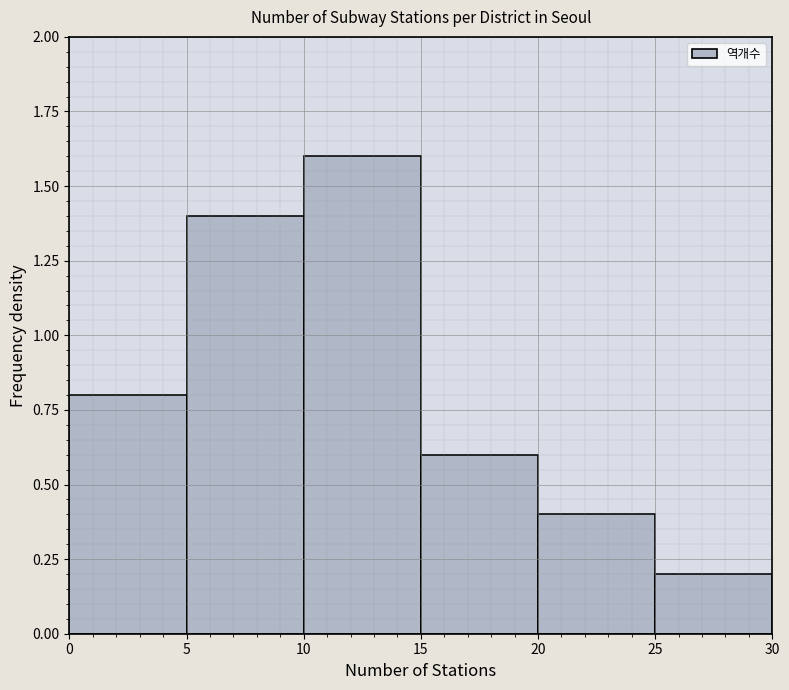

Over which range of the x-axis is the bar tallest?

10 to 15